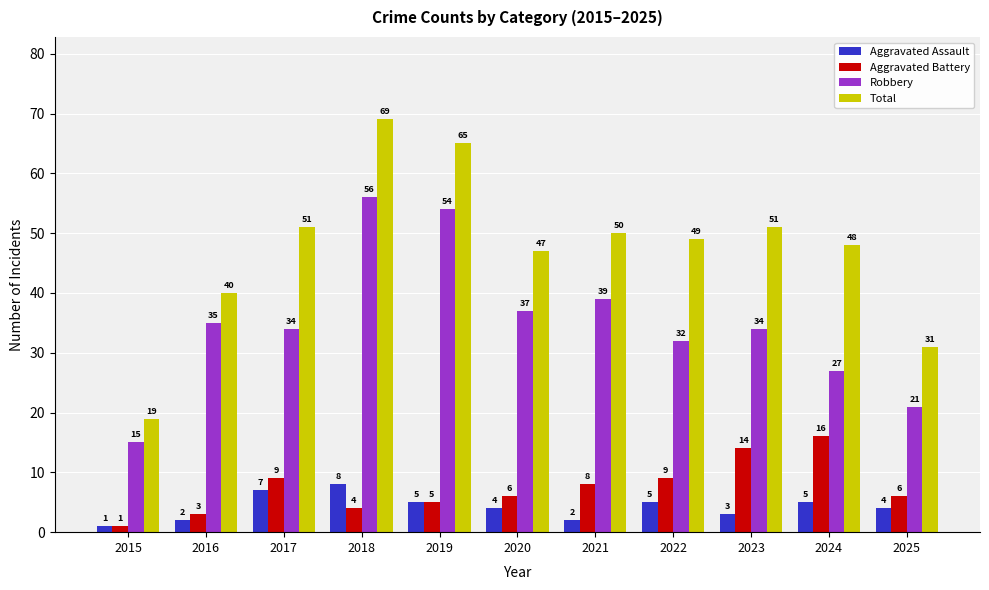

How many values in the Robbery series are below 34?

4